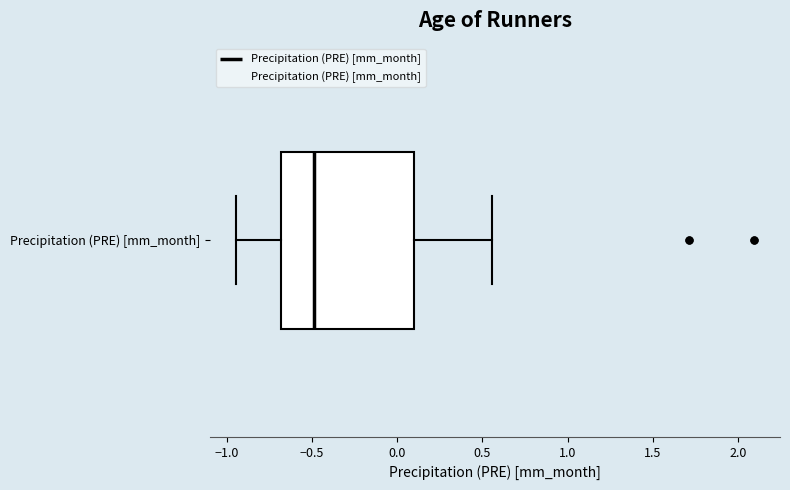

Where is the right edge of the box for Precipitation (PRE) [mm_month] on the x-axis? The values are not printed on the chart, so give them approximately, as read against the axis.

0.10